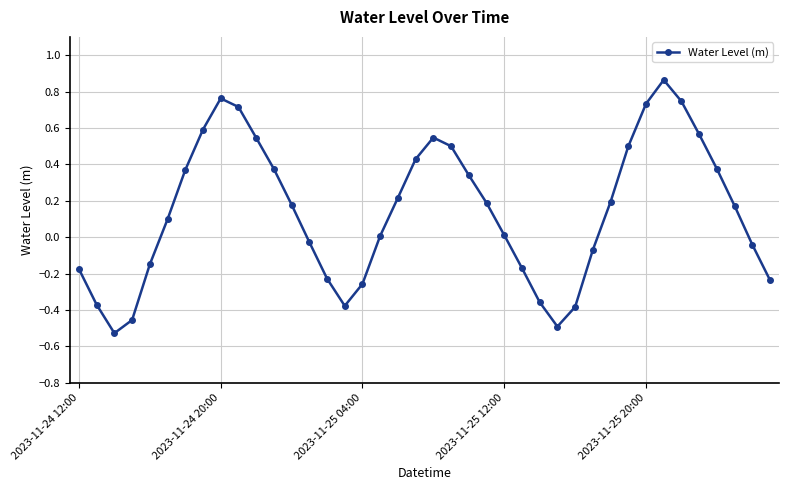

True or false: the data has more than 2 interior local peaks.

True